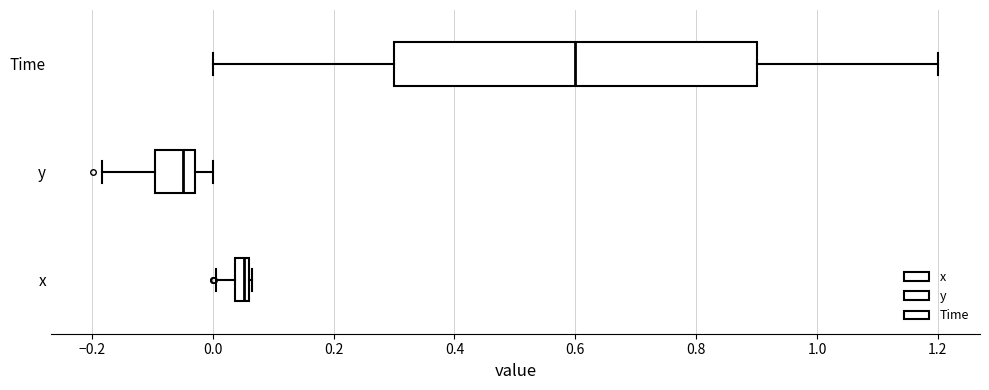

Comparing the boxes themselves (not the whiskers), which one is the widest?

Time